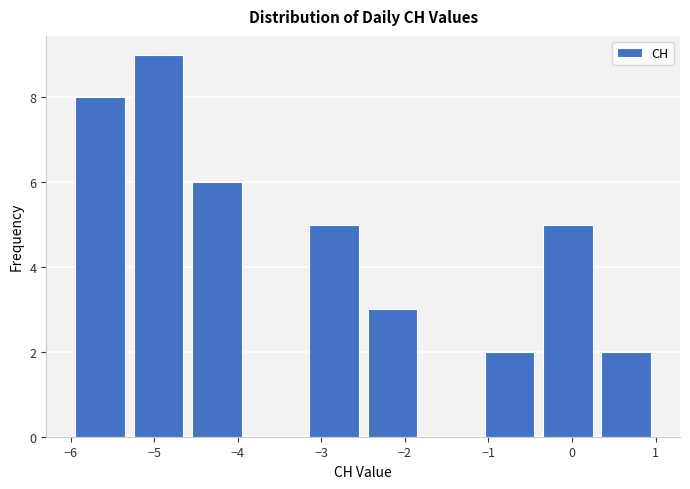

Reading left to right, list every bar in this chart as the range it spans on the x-axis followed by its height. The values are not printed on the chart, so give them approximately, as read against the axis.

-6.0 to -5.3: 8
-5.3 to -4.6: 9
-4.6 to -3.9: 6
-3.9 to -3.2: 0
-3.2 to -2.5: 5
-2.5 to -1.8: 3
-1.8 to -1.1: 0
-1.1 to -0.4: 2
-0.4 to 0.3: 5
0.3 to 1.0: 2